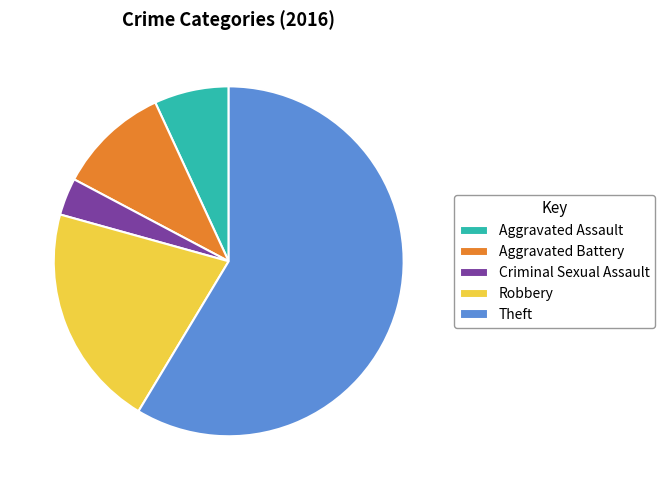

Between Aggravated Battery and Aggravated Assault, which is larger?

Aggravated Battery